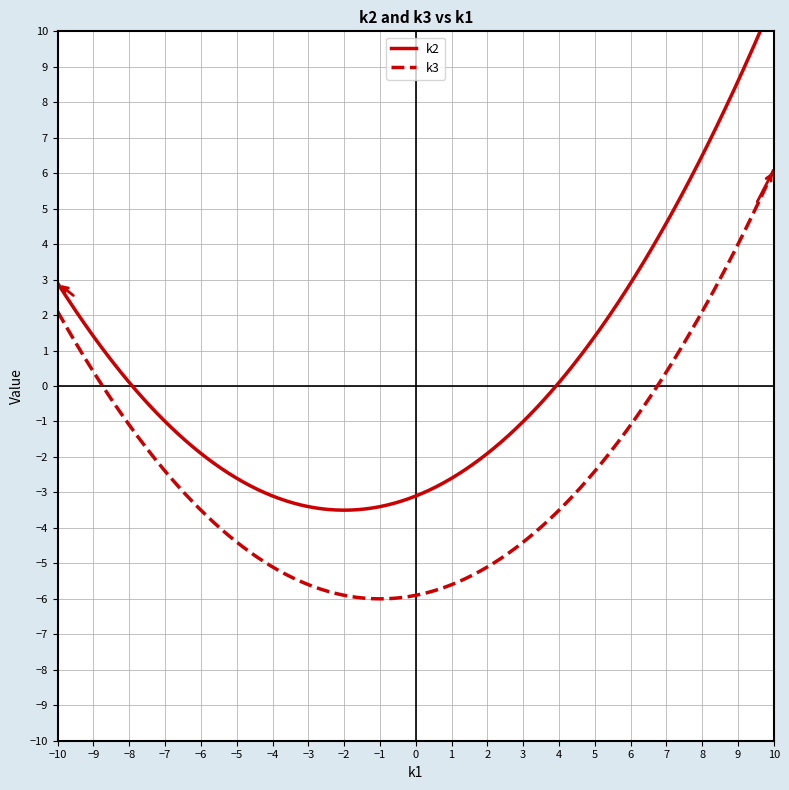

Which series changed the most between t2 and t10?

k2